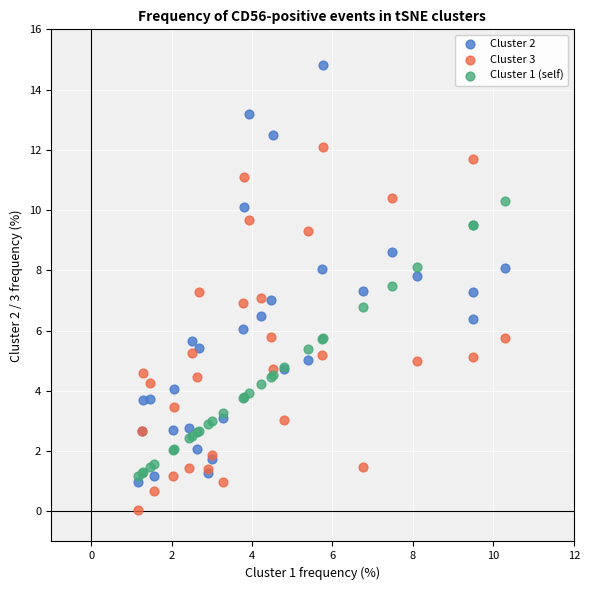

Which series contains the highest Y value?

Cluster 2